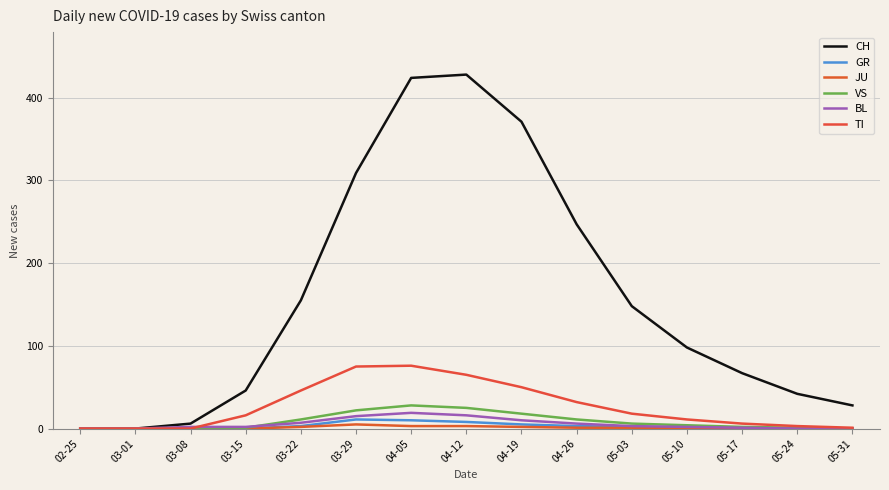

Count the number of data series in this chart.

6